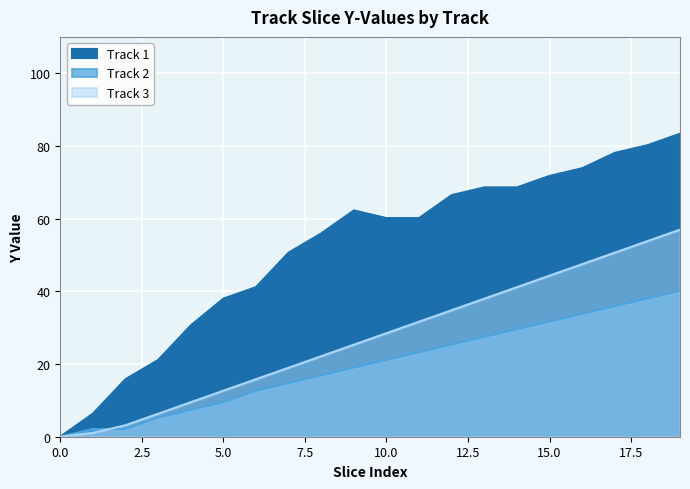

Which series has the largest range (max minus min)?

Track 1